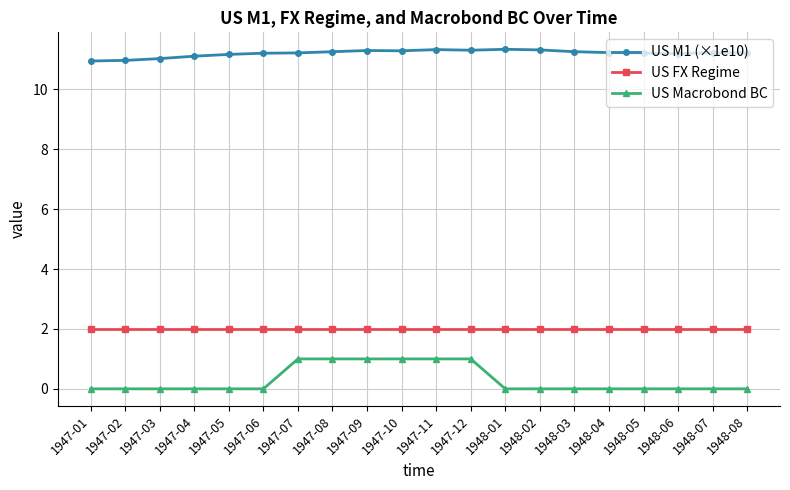

List the series in order of their peak value, highest first.

US M1 (×1e10), US FX Regime, US Macrobond BC